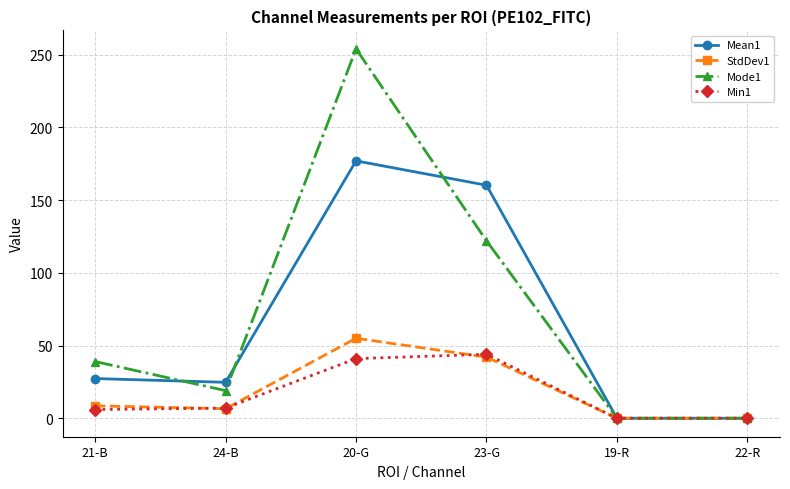

What is the maximum value shown in the chart?

254.0